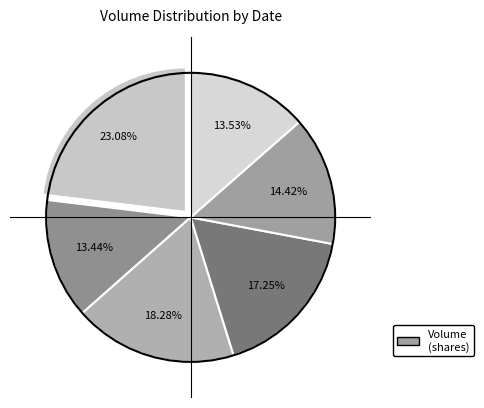

Which slice is the largest?

2022-10-28